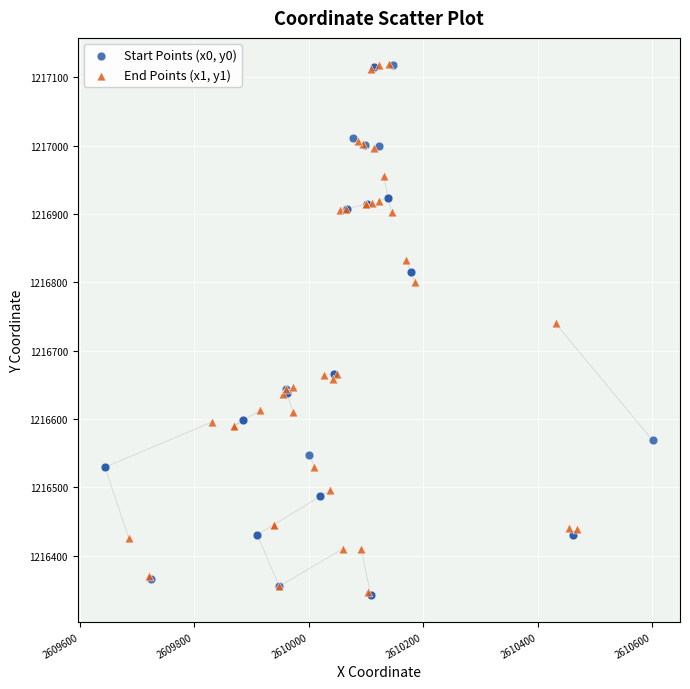

Which series has the largest Y range (max minus min)?

Start Points (x0, y0)